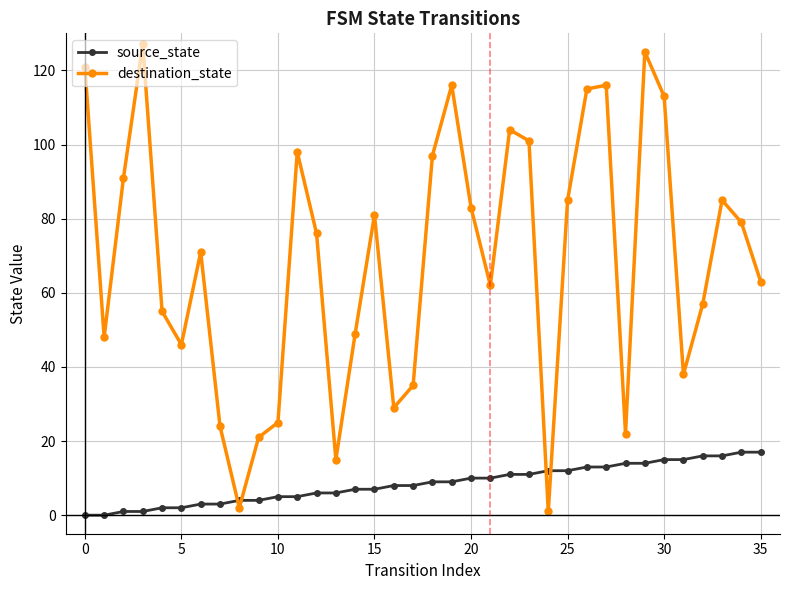

Which series has the widest spread of values?

destination_state